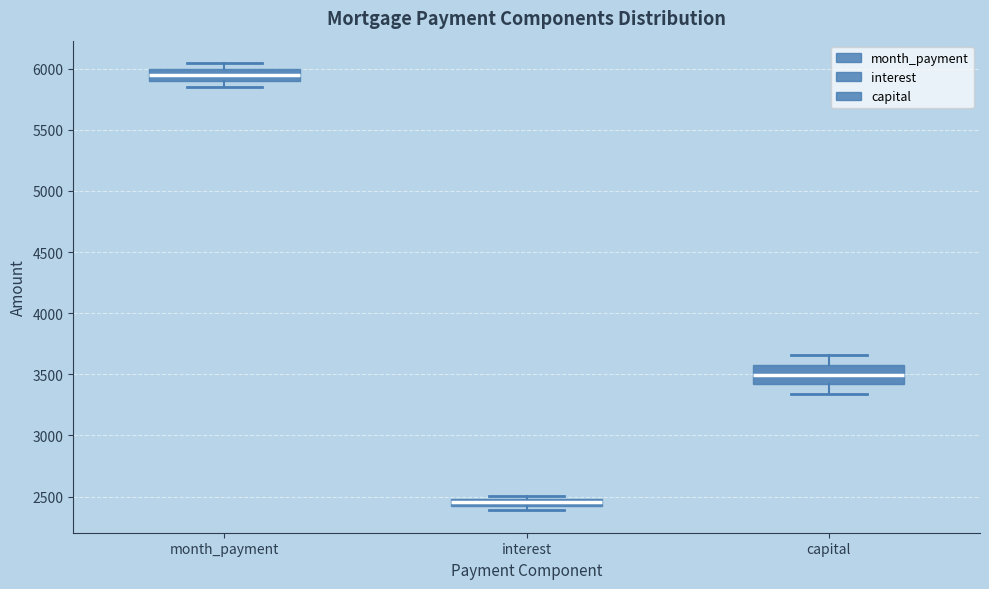

Comparing the boxes themselves (not the whiskers), which one is the tallest?

capital